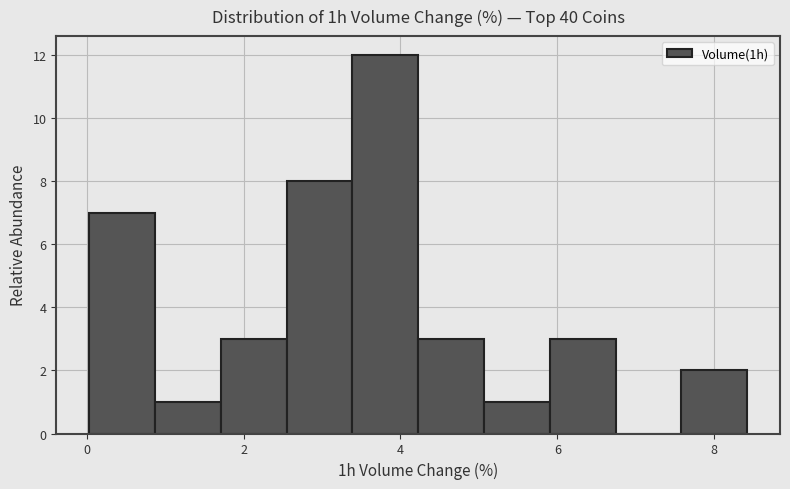

Reading left to right, list every bar in this chart as the range it spans on the x-axis followed by its height. Neither the bar edges nor the heights are printed on the chart, so give them approximately, as read against the axes.

0.0 to 0.8: 7
0.8 to 1.8: 1
1.8 to 2.6: 3
2.6 to 3.4: 8
3.4 to 4.2: 12
4.2 to 5.0: 3
5.0 to 6.0: 1
6.0 to 6.8: 3
6.8 to 7.6: 0
7.6 to 8.4: 2